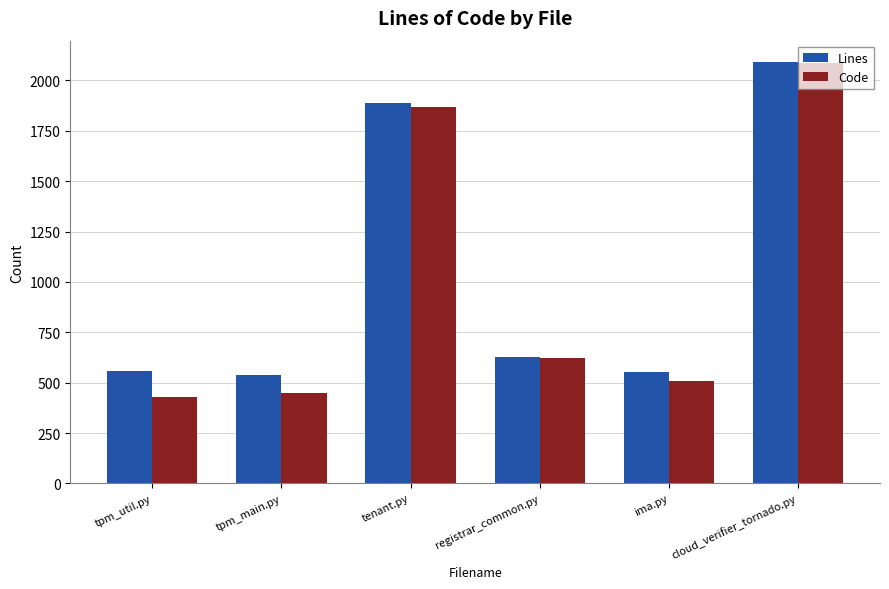

What is the sum of the Lines values at ima.py and tenant.py?

2440